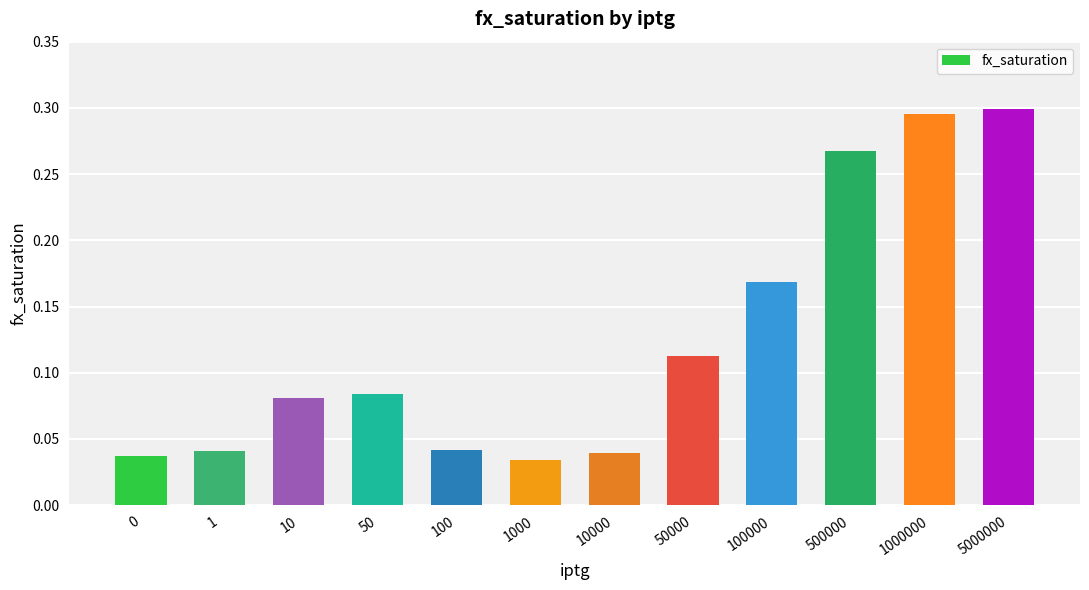

The chart shows a value of 0.4 at 1000000. True or false?

False